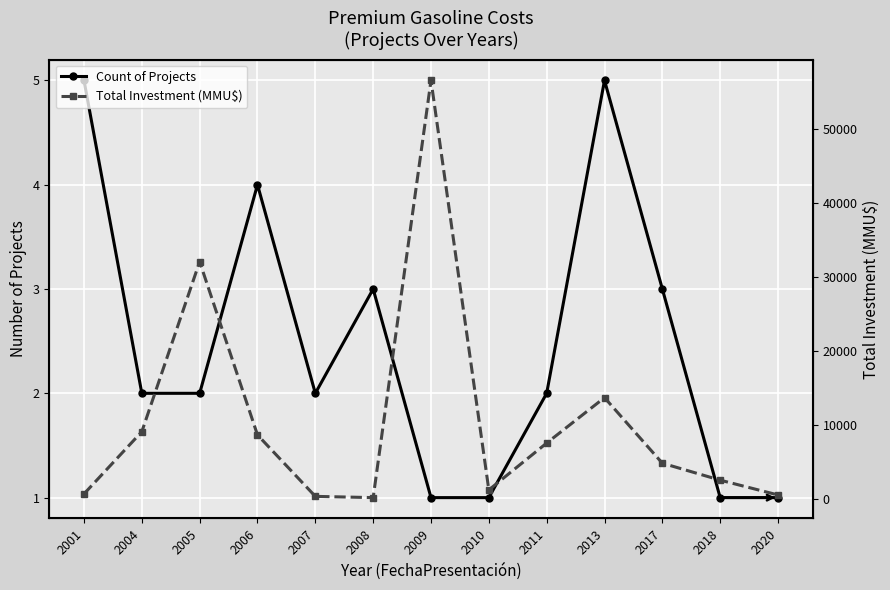

What is the average value of the Total Investment (MMU$) series?

10570